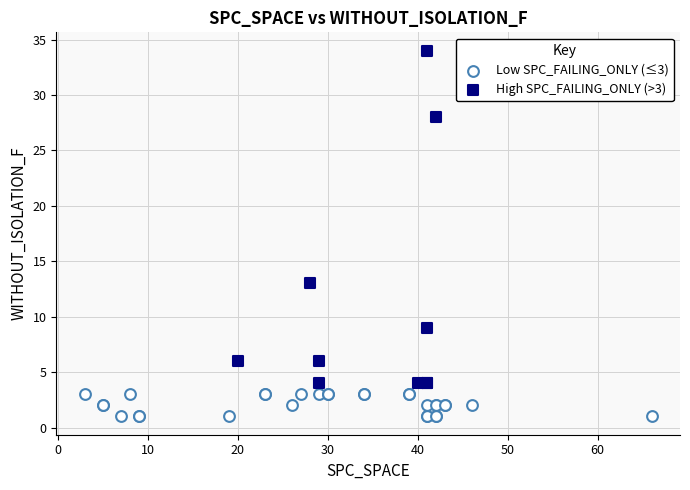

Which series has the widest spread of Y values?

High SPC_FAILING_ONLY (>3)